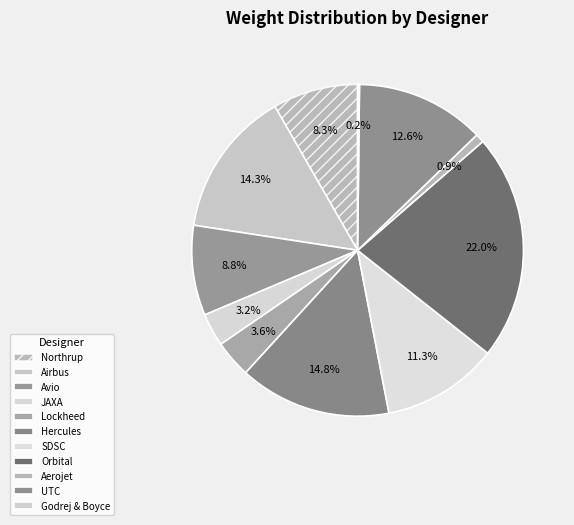

Combined, do Lockheed and Aerojet account for over 50%?

No